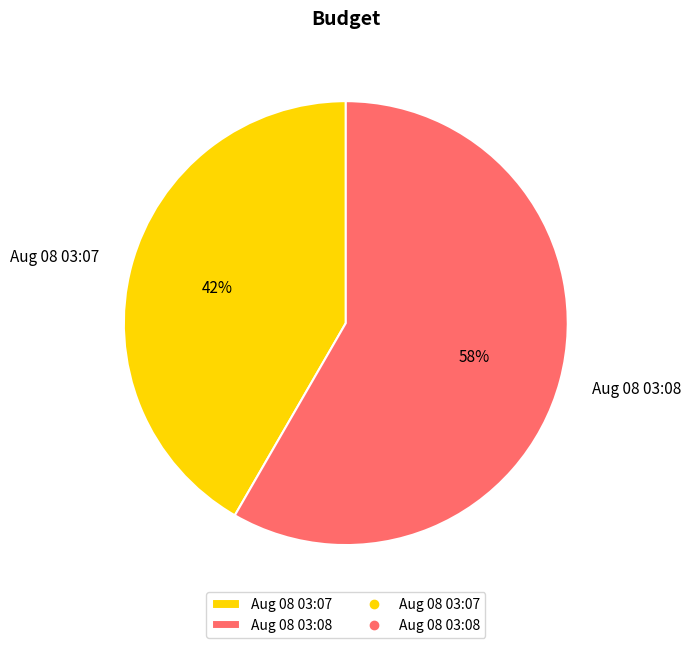

How many slices are in this pie chart?

2